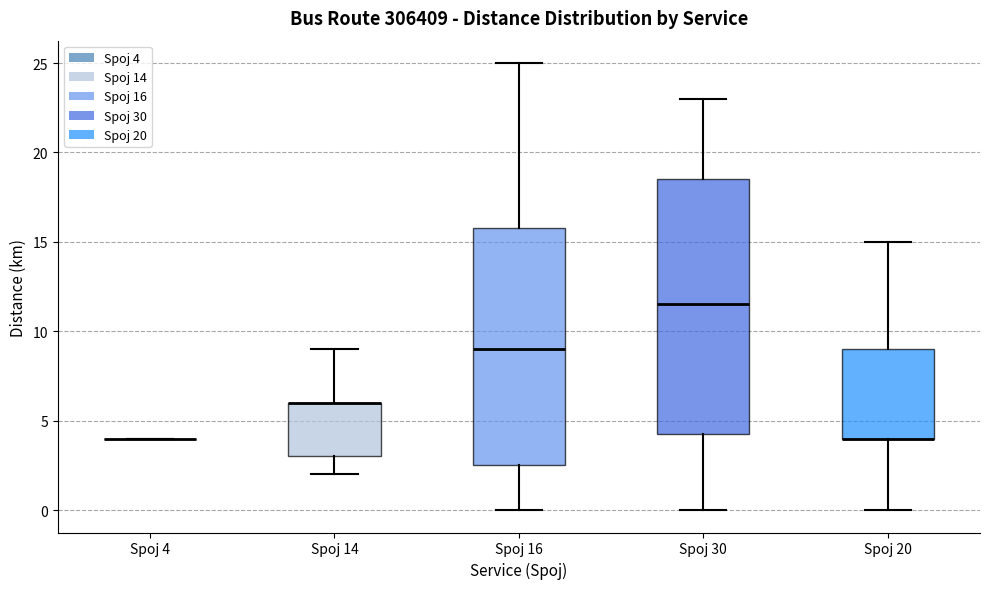

Reading left to right, read every box against the y-axis: the position of its median line, the range the box covers, and the ends of its whiskers. The values are not printed on the chart, so give them approximately, as read against the axis.

Spoj 4: box collapsed to a line at 4.0, whiskers 4.0 to 4.0
Spoj 14: median 6.0 (drawn on the box's upper edge), box 3.0 to 6.0, whiskers 2.0 to 9.0
Spoj 16: median 9.0, box 2.5 to 16.0, whiskers 0.0 to 25.0
Spoj 30: median 11.5, box 4.5 to 18.5, whiskers 0.0 to 23.0
Spoj 20: median 4.0 (drawn on the box's lower edge), box 4.0 to 9.0, whiskers 0.0 to 15.0